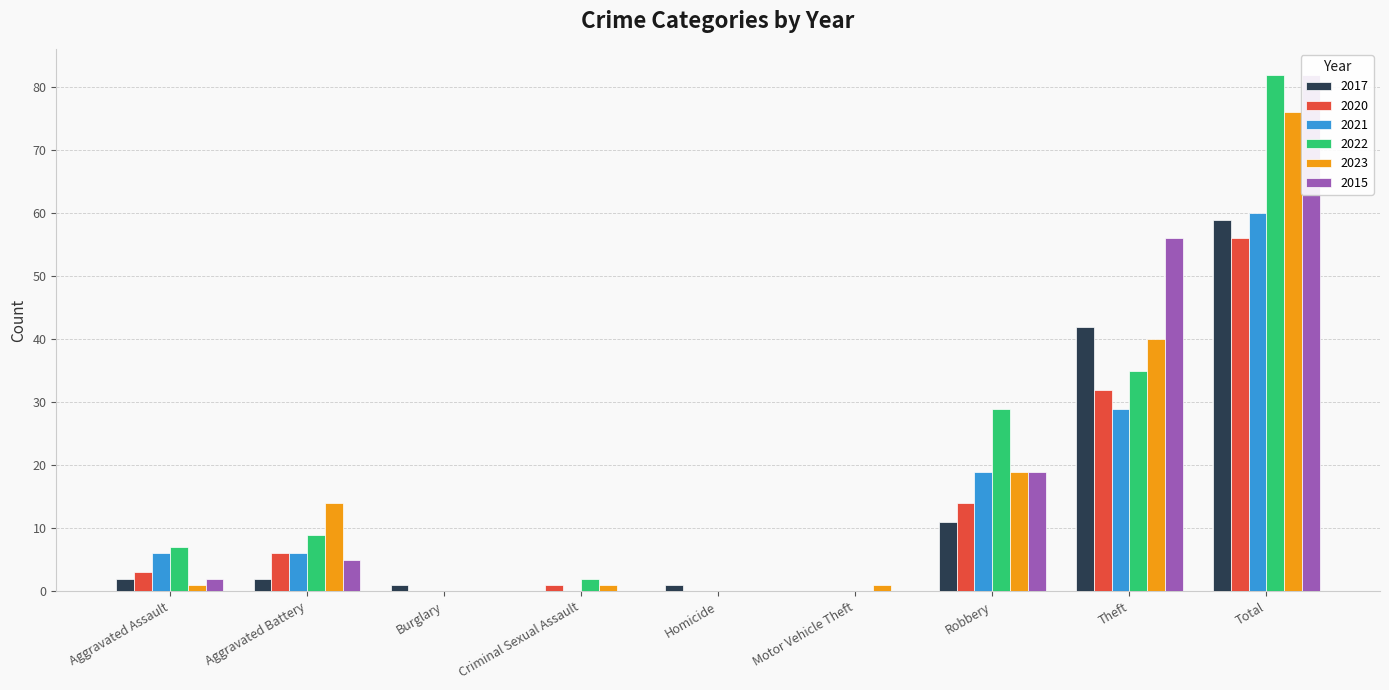

Which label corresponds to the largest value in the chart?

Total